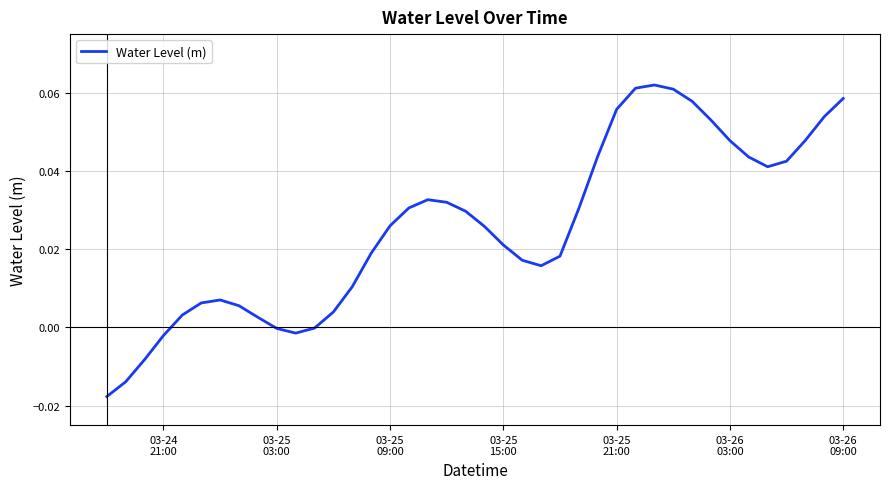

True or false: there are more than 2 points higher than both neighbors.

True